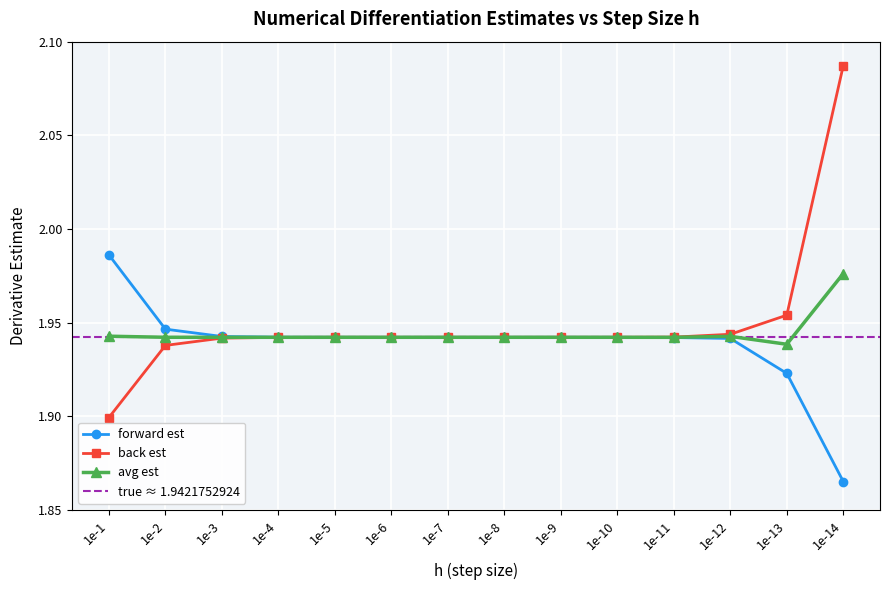

Does the chart display data point markers on the line(s)?

Yes